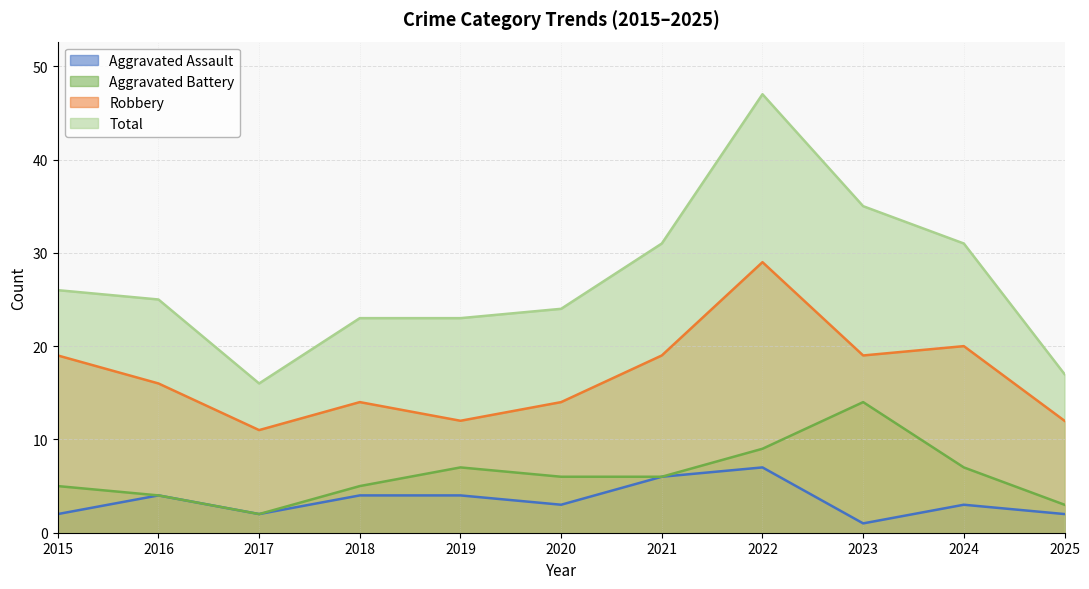

Which series has the largest total across all categories?

Total